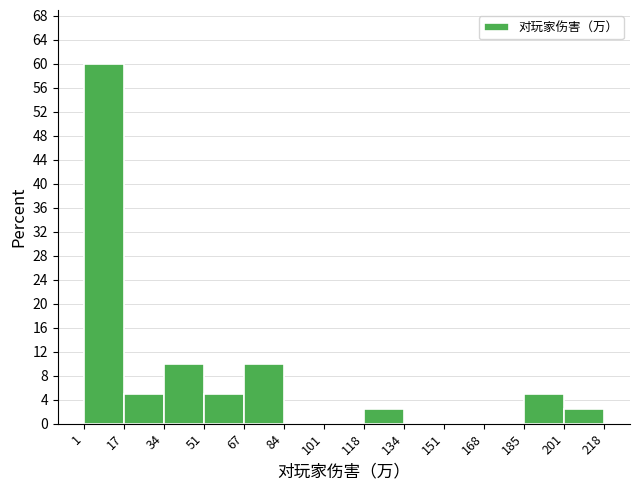

Reading left to right, list every bar in this chart as the range it spans on the x-axis followed by its height. The values are not printed on the chart, so give them approximately, as read against the axis.

1 to 17: 60.0
17 to 34: 5.0
34 to 51: 10.0
51 to 67: 5.0
67 to 84: 10.0
84 to 101: 0
101 to 118: 0
118 to 134: 2.5
134 to 151: 0
151 to 168: 0
168 to 185: 0
185 to 201: 5.0
201 to 218: 2.5